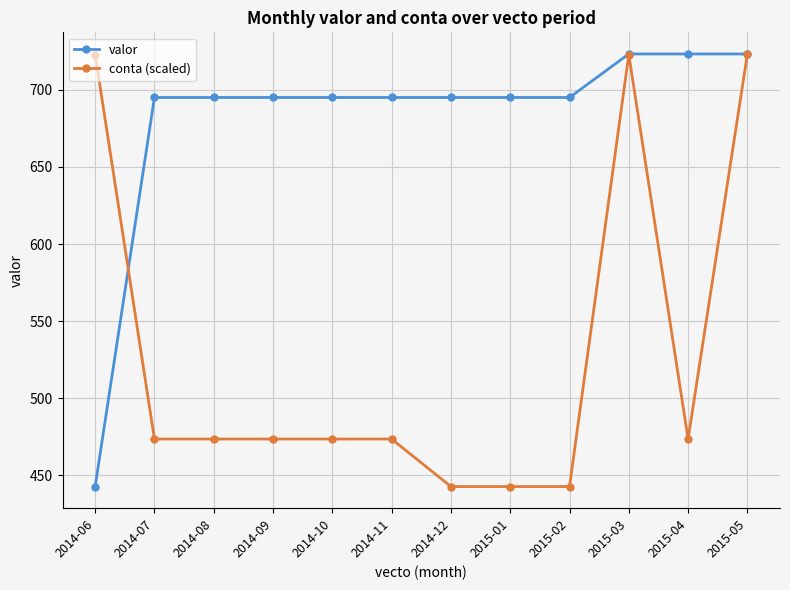

Is it true that valor equals 695.0 at 2015-01?

True